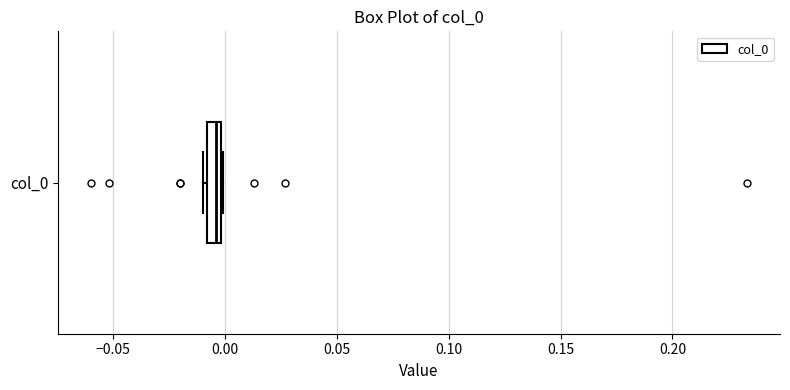

Where does the median line of the box for col_0 sit on the x-axis? The values are not printed on the chart, so give them approximately, as read against the axis.

-0.005